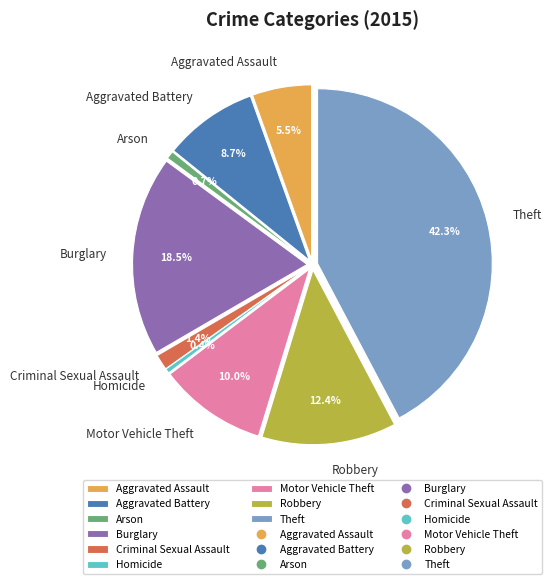

Which category has the smallest portion of the pie?

Homicide